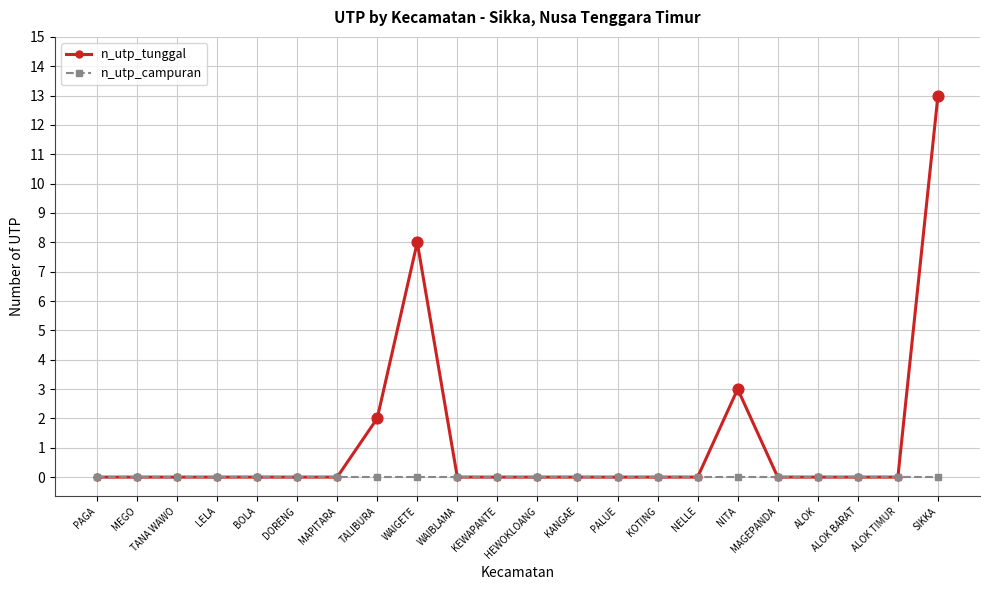

Between KOTING and NITA, which series saw the biggest shift?

n_utp_tunggal